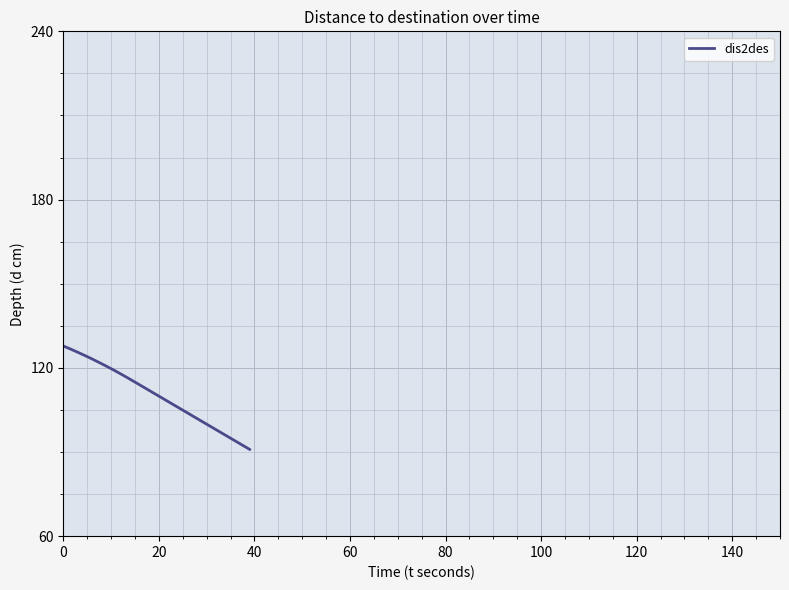

What is the difference between the maximum and minimum values?

36.9